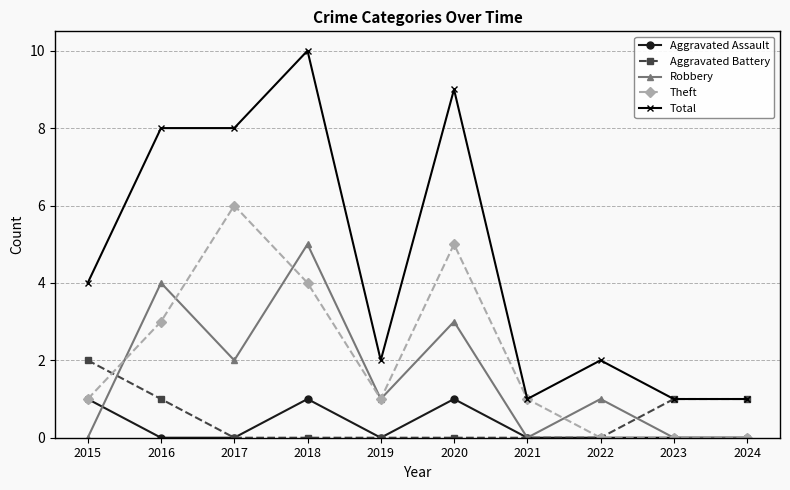

True or false: Robbery has more than 1 points higher than both neighbors.

True